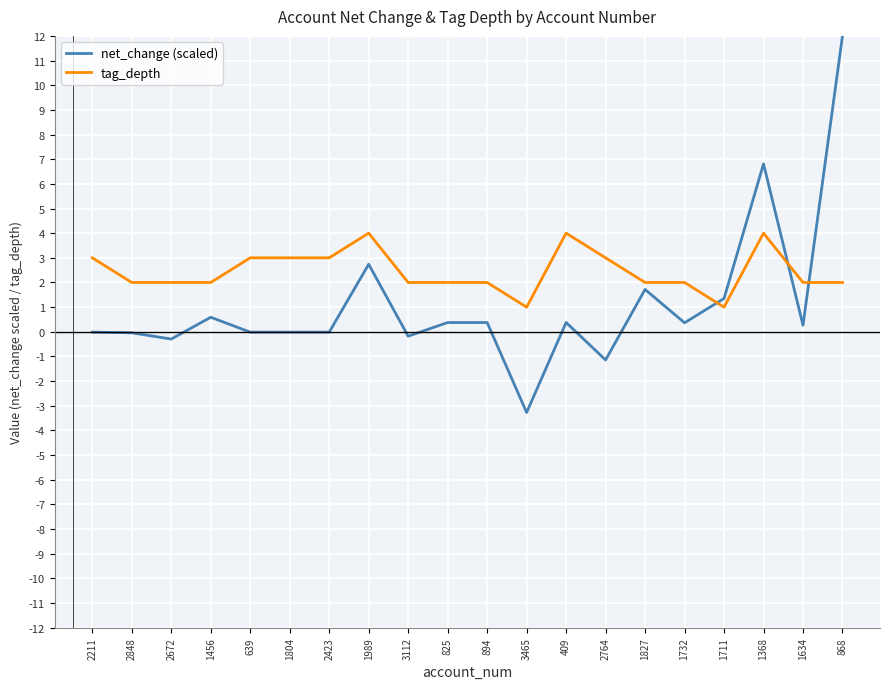

What is the sum of all net_change (scaled) values?

22.0